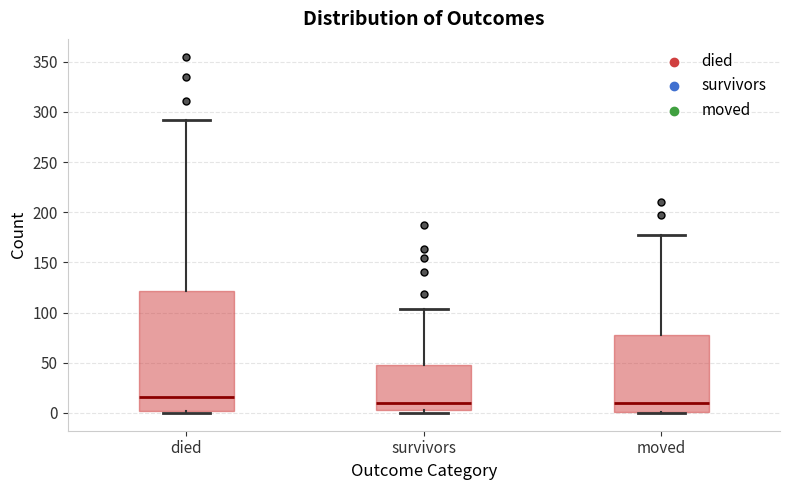

Reading left to right, read every box against the y-axis: the position of its median line, the range the box covers, and the ends of its whiskers. The values are not printed on the chart, so give them approximately, as read against the axis.

died: median 15, box 0 to 120, whiskers 0 to 290
survivors: median 10, box 5 to 50, whiskers 0 to 105
moved: median 10, box 0 to 80, whiskers 0 to 175